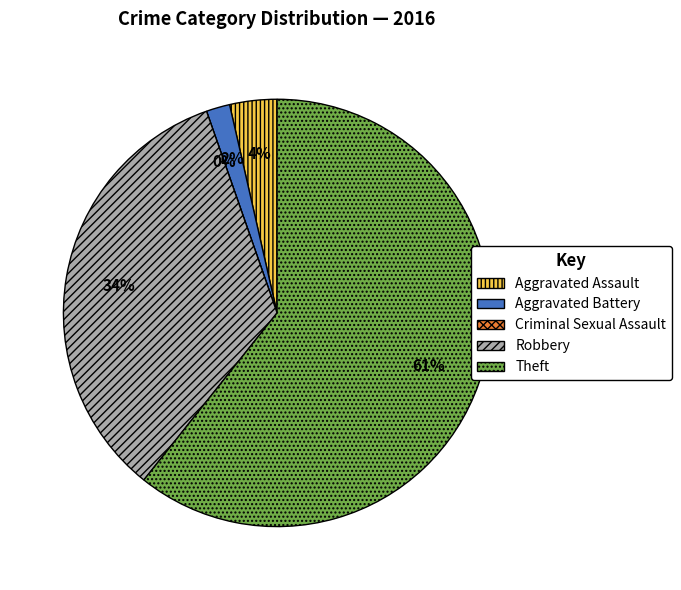

To the nearest percent, what portion does Aggravated Battery represent?

2%